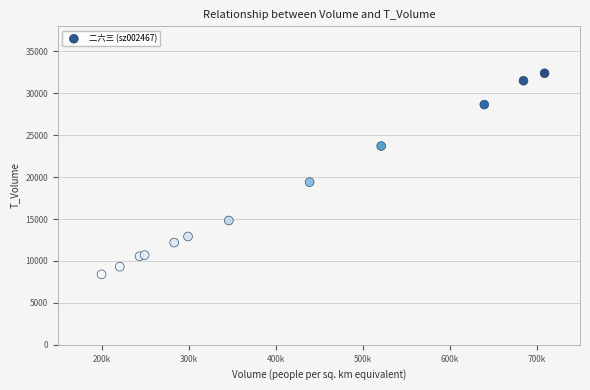

What Y value in the scatter plot is closest to 20403?

19408